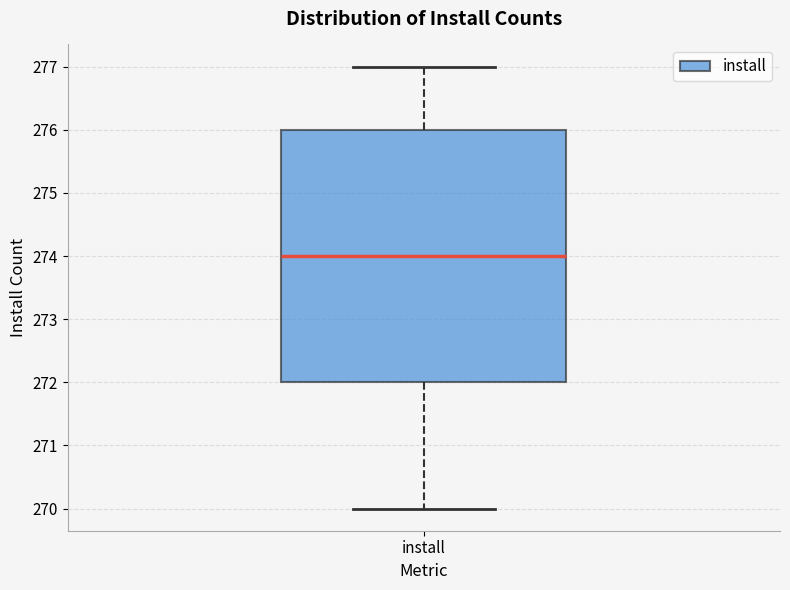

Read this box plot against the y-axis: the position of the median line, the range covered by the box, and the ends of both whiskers. The values are not printed on the chart, so give them approximately, as read against the axis.

median 274, box 272 to 276, whiskers 270 to 277